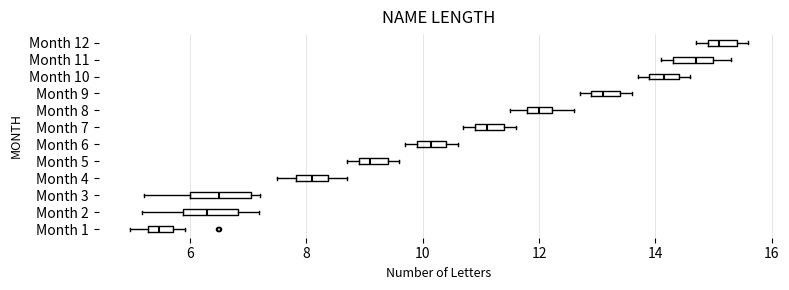

Which box's median line is the furthest to the left?

Month 1